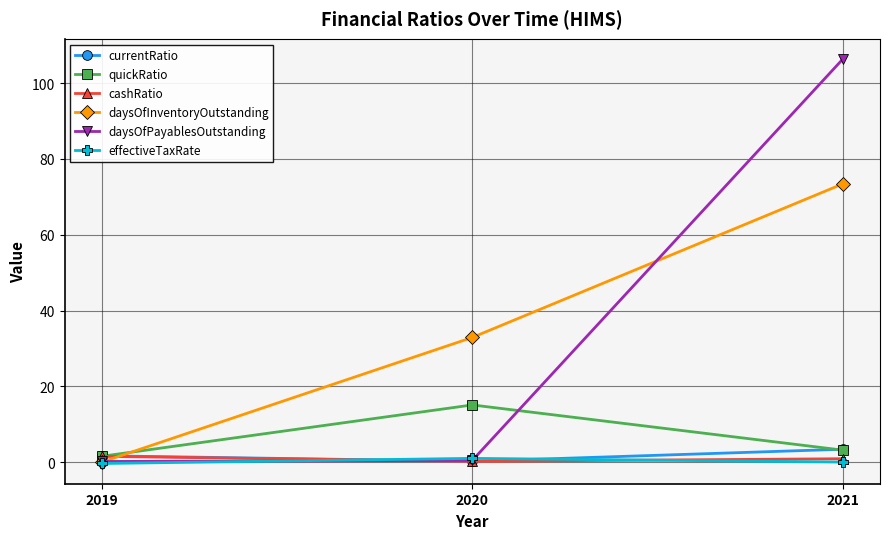

What is the total value across all series at 2019?

4.6